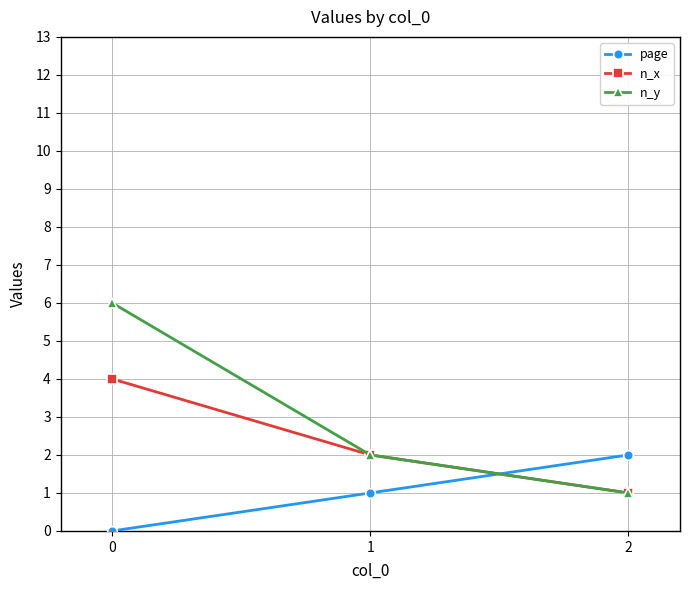

Rank the categories by page value from highest to lowest.

2, 1, 0